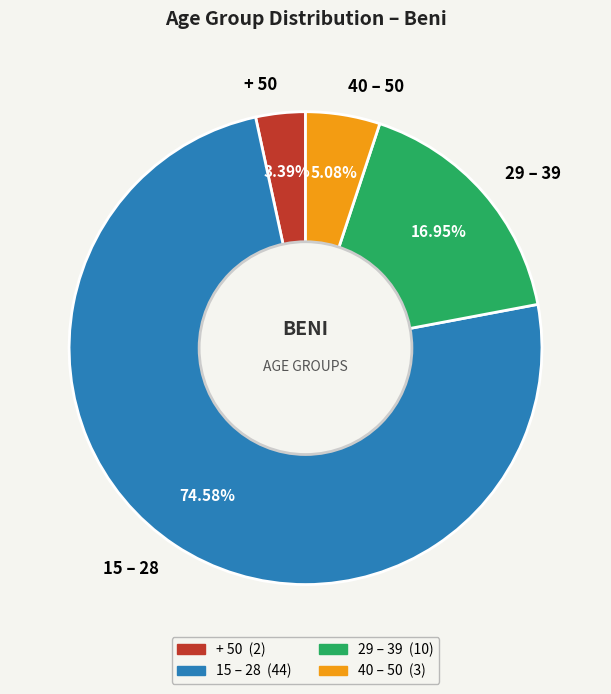

What percentage do 15 – 28 and 29 – 39 together represent?

91.5%